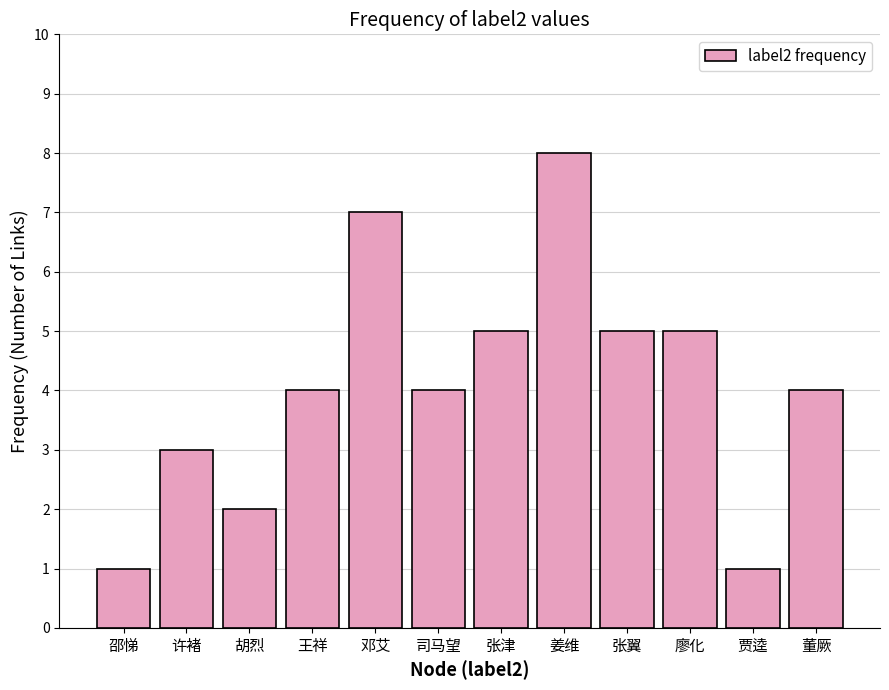

Reading left to right, extract all data points from this chart.

1	3	2	4	7	4	5	8	5	5	1	4